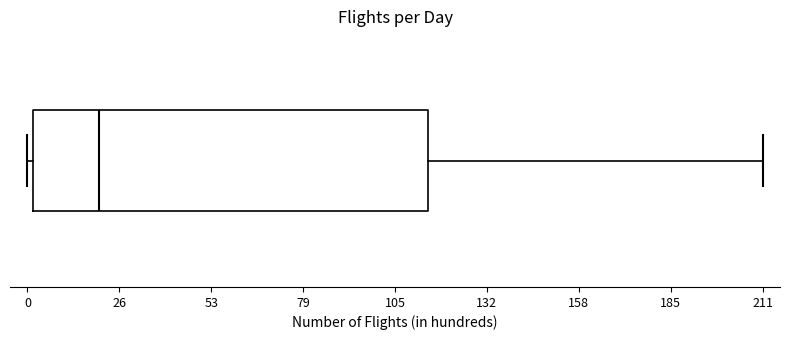

Where is the left edge of the box on the x-axis? The values are not printed on the chart, so give them approximately, as read against the axis.

0